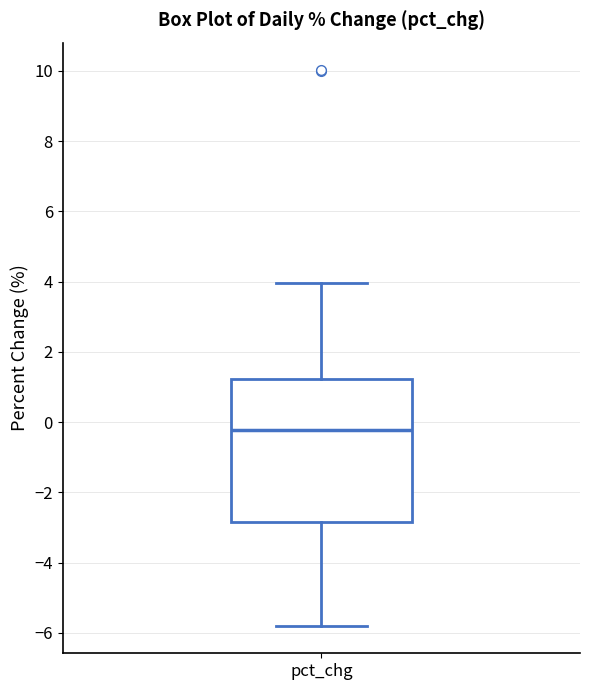

Read this box plot against the y-axis: the position of the median line, the range covered by the box, and the ends of both whiskers. The values are not printed on the chart, so give them approximately, as read against the axis.

median -0.2, box -2.8 to 1.2, whiskers -5.8 to 4.0